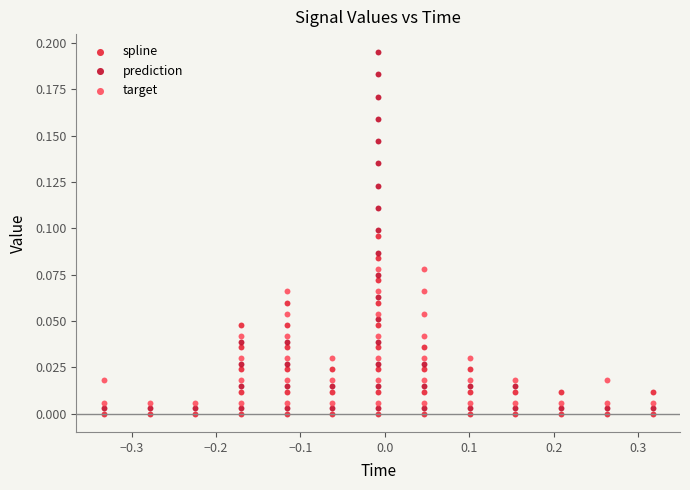

Which series has the widest spread of Y values?

prediction